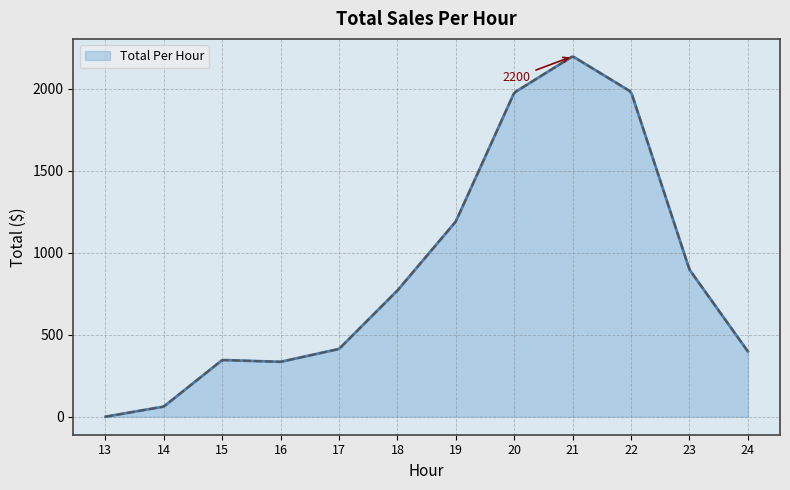

What is the difference between the maximum and second lowest values?

2137.5